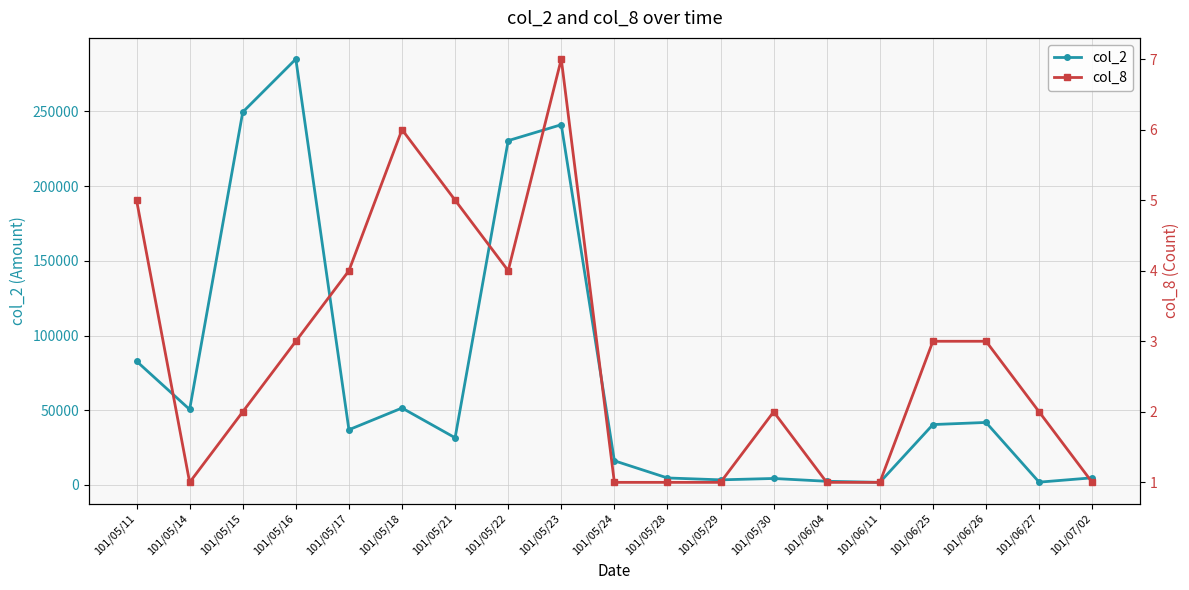

True or false: col_2 and col_8 cross at least once.

False